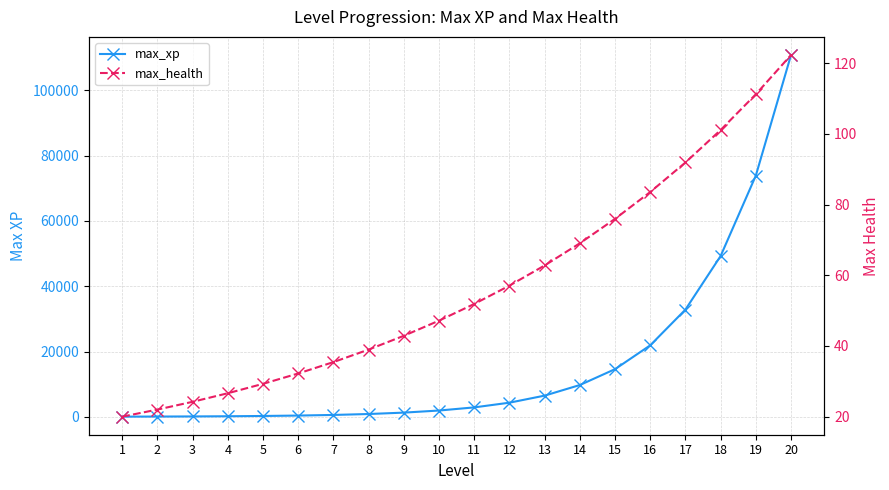

Which series has the largest total across all categories?

max_xp